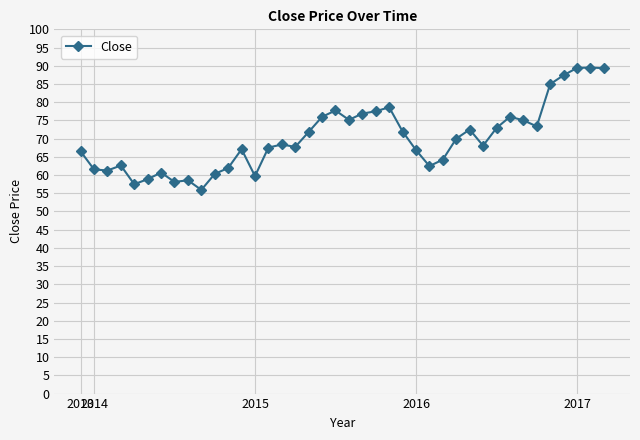

What is the value of the 23rd point from the left?

77.5